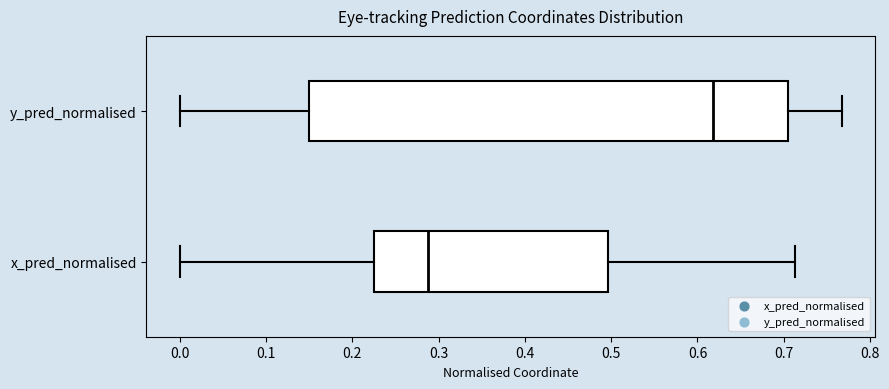

Comparing the boxes themselves (not the whiskers), which one is the widest?

y_pred_normalised